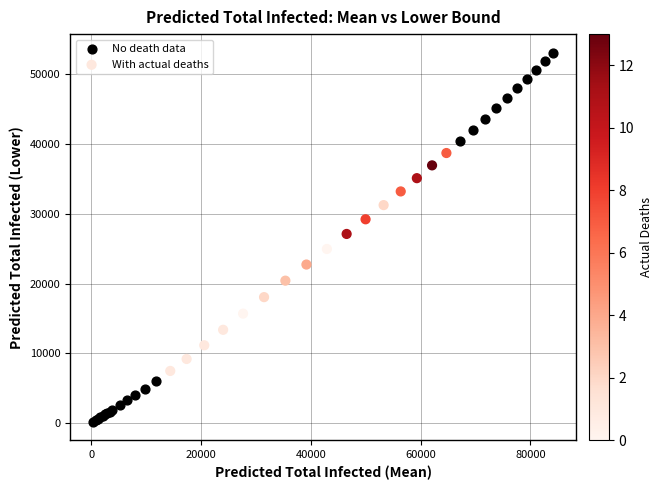

What are all the series names shown in the legend?

No death data, With actual deaths